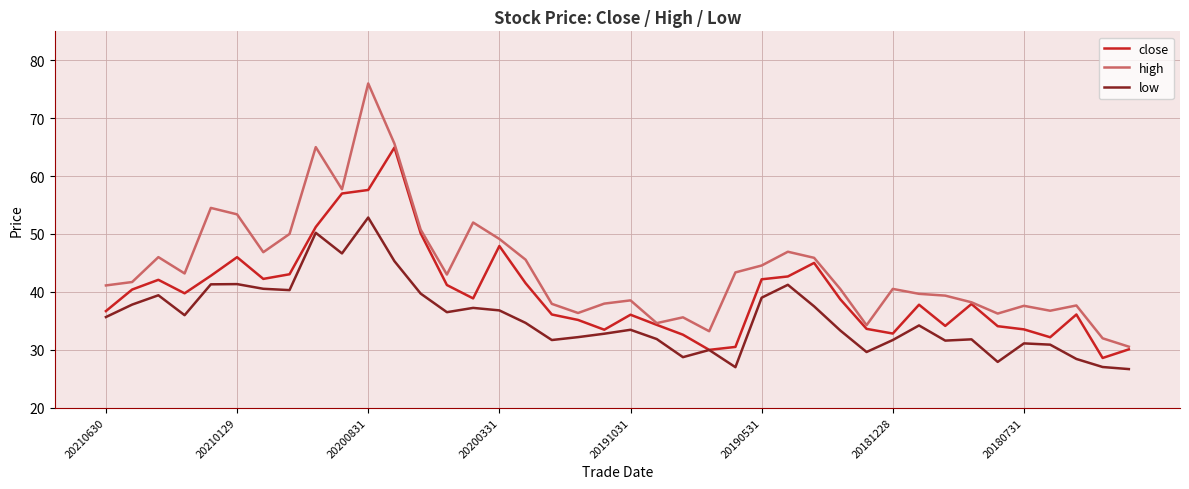

What is the maximum value for close?

64.9